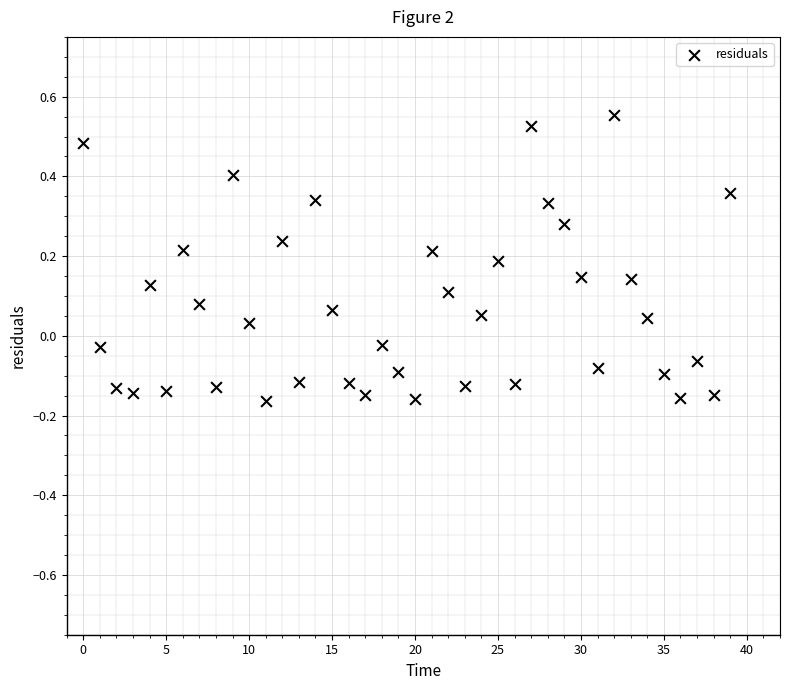

What is the range of Y values (max minus min)?

0.7